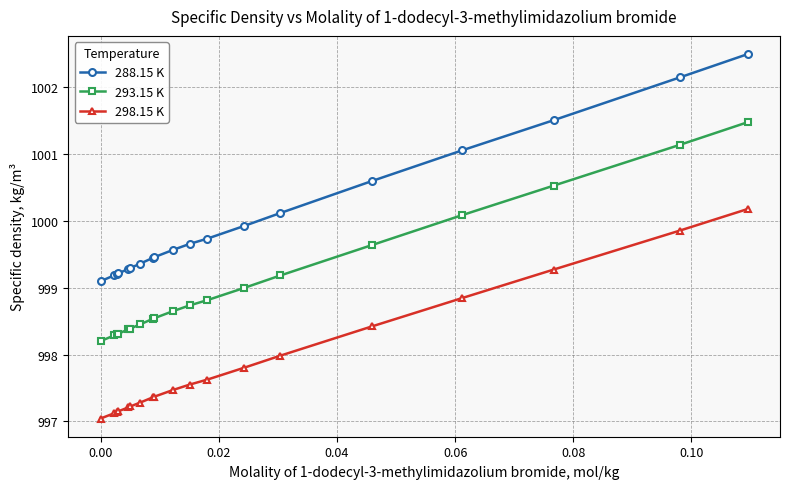

What is the minimum value shown in the chart?

997.0